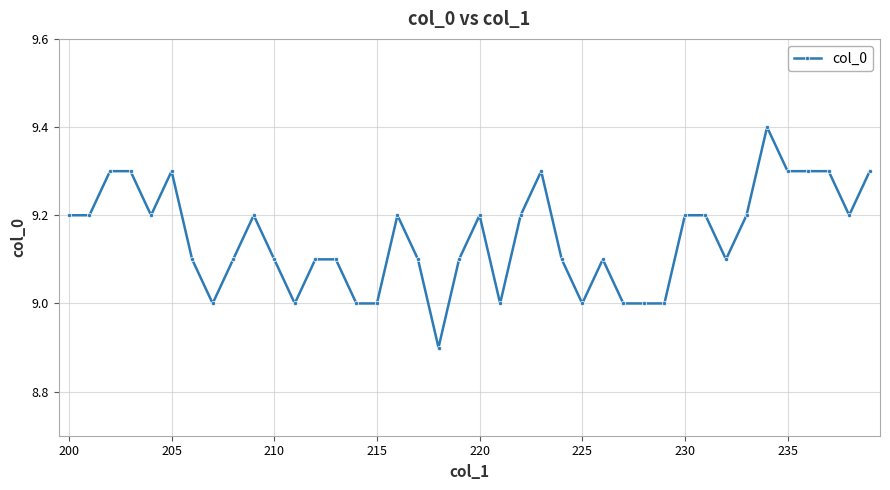

What is the difference between the second highest and second lowest values?

0.3